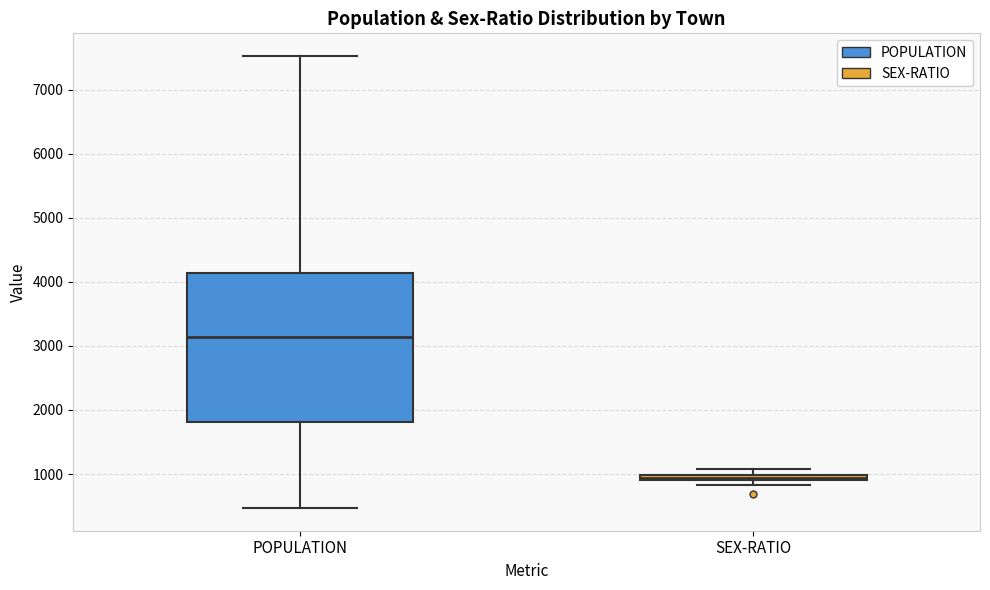

Comparing the boxes themselves (not the whiskers), which one is the tallest?

POPULATION